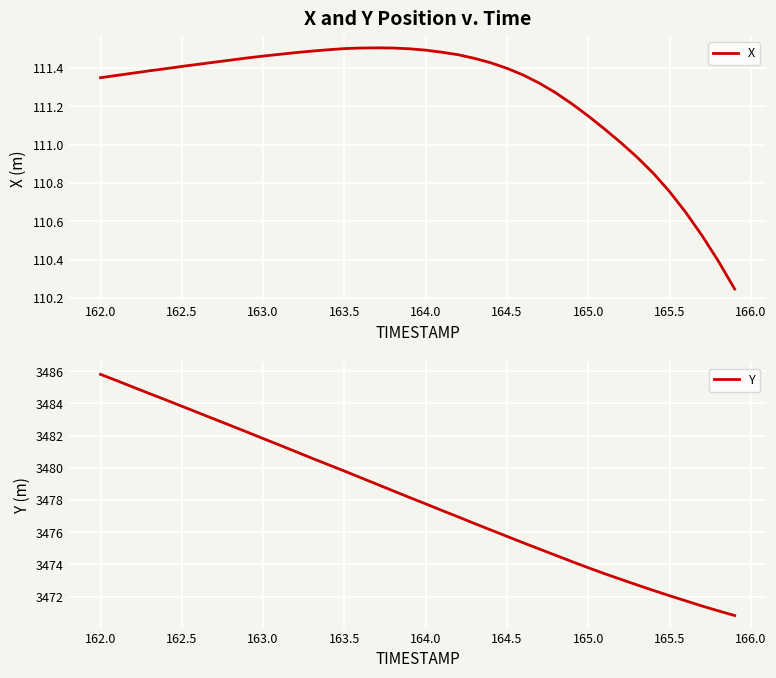

What are all the series names shown in the legend?

X, Y